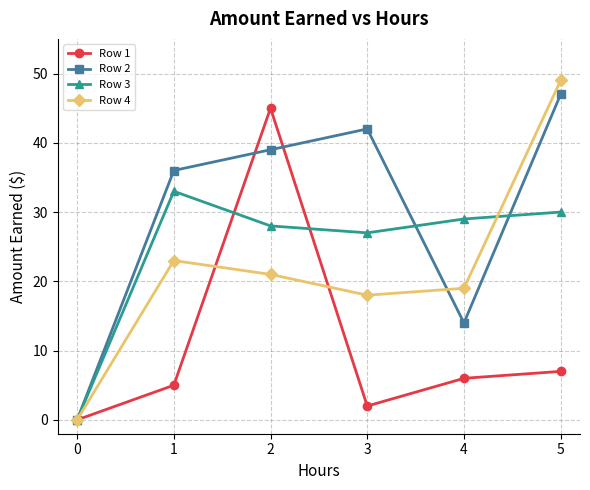

What is the spread (max minus min) of values at 1?

31